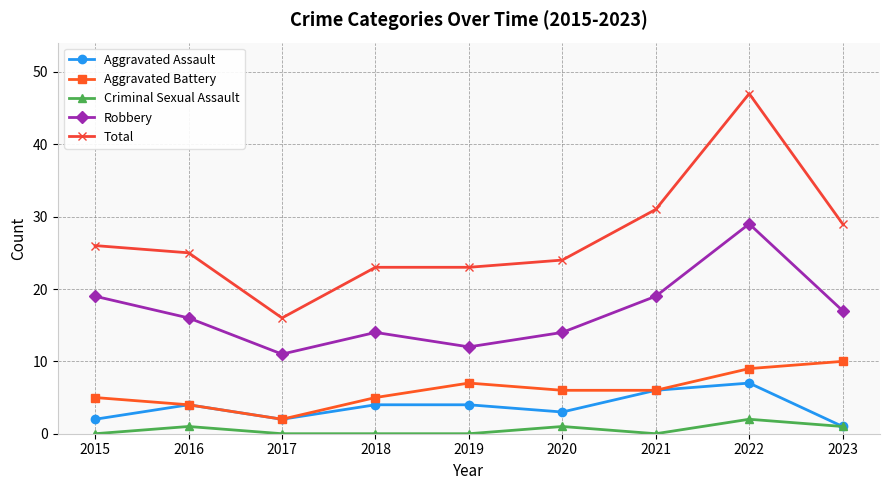

Where does the Robbery series first go above 16?

2015